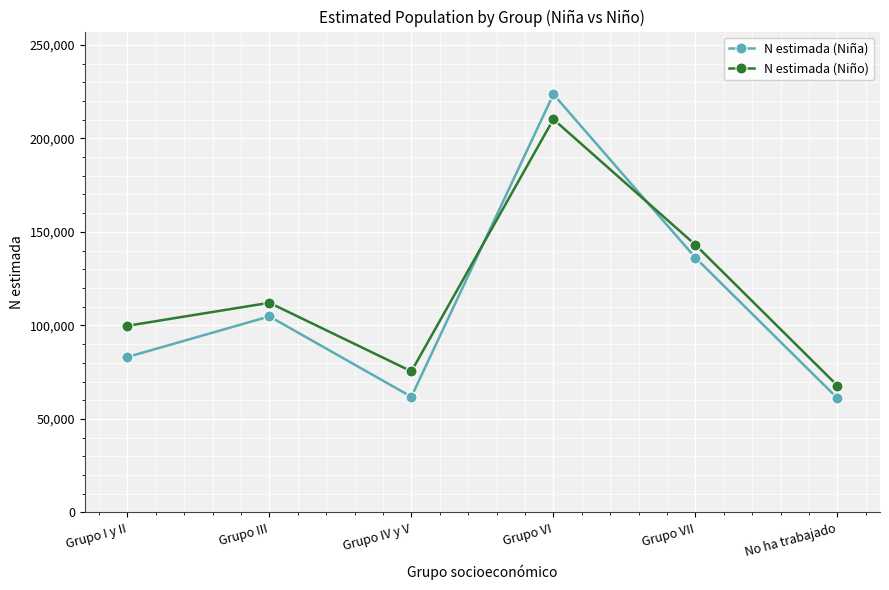

How many interior local peaks does the N estimada (Niño) series have?

2